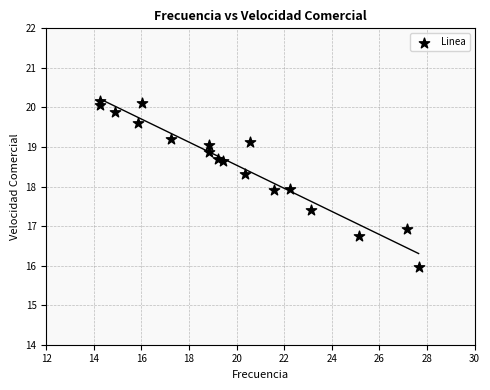

What is the range of Y values (max minus min)?

4.2